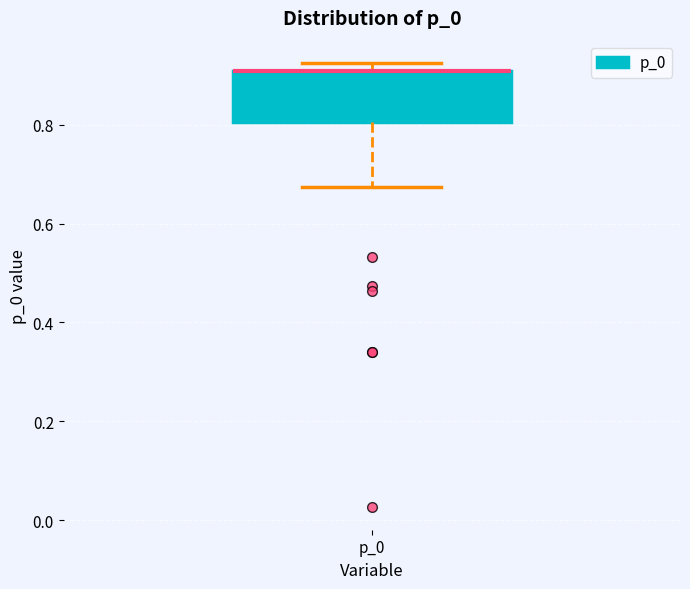

Read this box plot against the y-axis: the position of the median line, the range covered by the box, and the ends of both whiskers. The values are not printed on the chart, so give them approximately, as read against the axis.

median 0.90 (drawn on the box's upper edge), box 0.80 to 0.90, whiskers 0.68 to 0.92